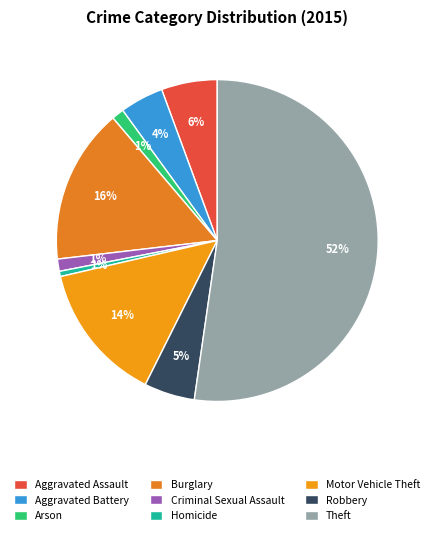

Which slice is the largest?

Theft